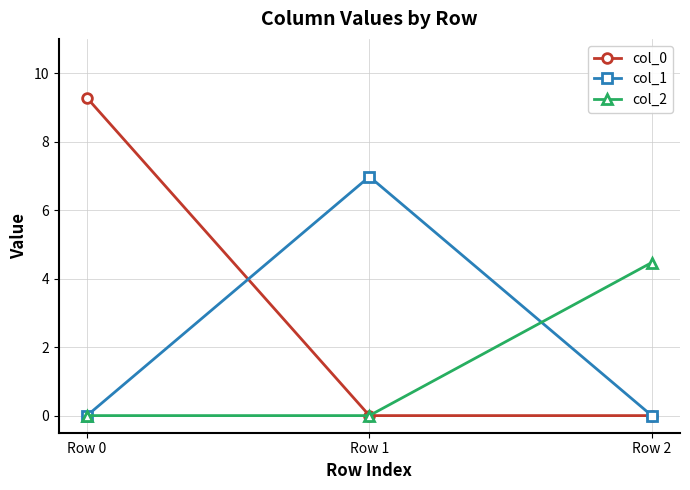

Is it true that col_0 equals 0.0 at Row 2?

True